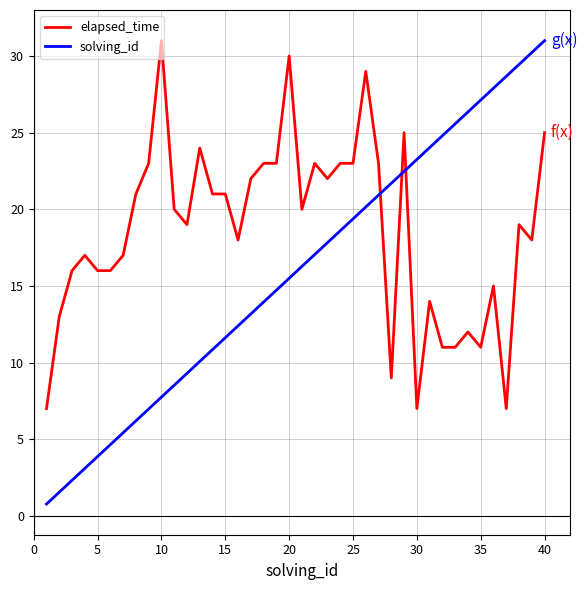

Which series has the widest spread of values?

solving_id